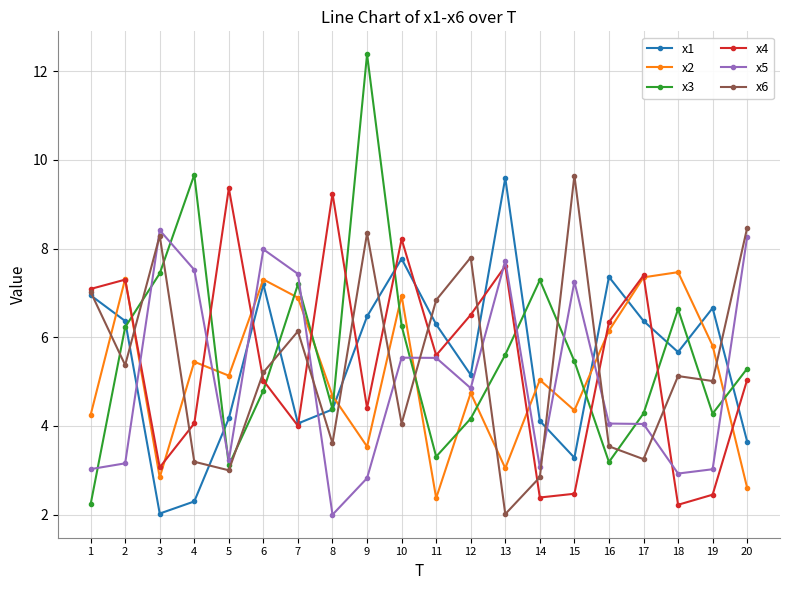

Which series has the widest spread of values?

x3